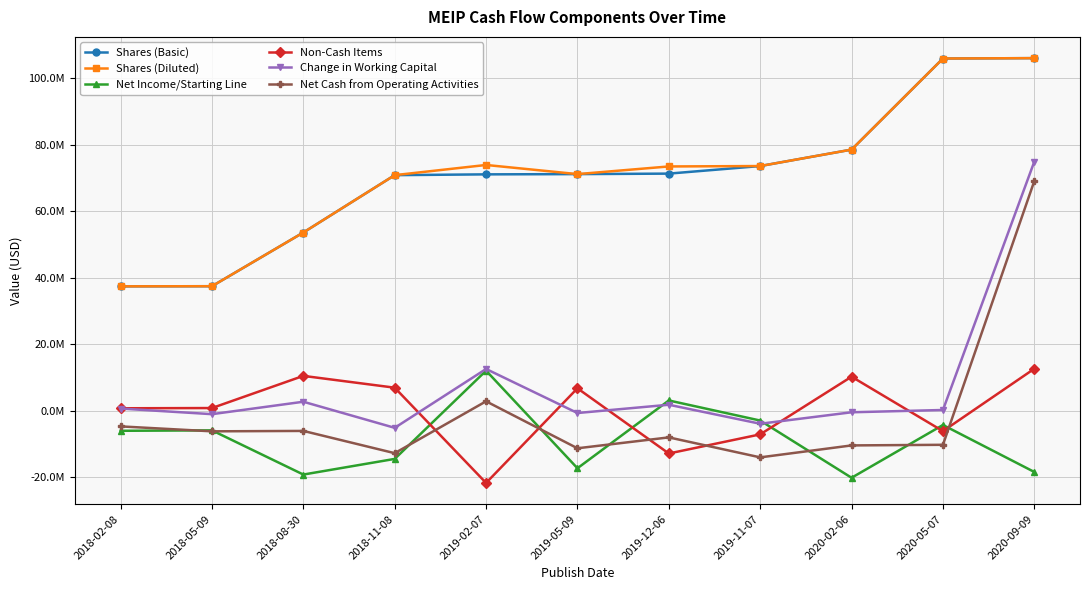

True or false: Change in Working Capital has more than 2 interior local peaks.

True